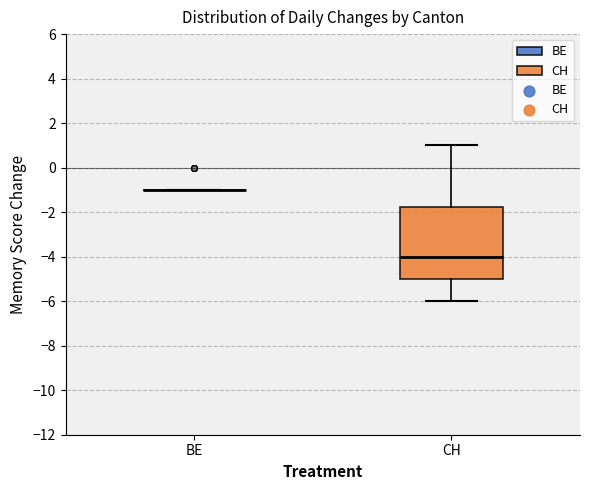

Comparing the boxes themselves (not the whiskers), which one is the tallest?

CH